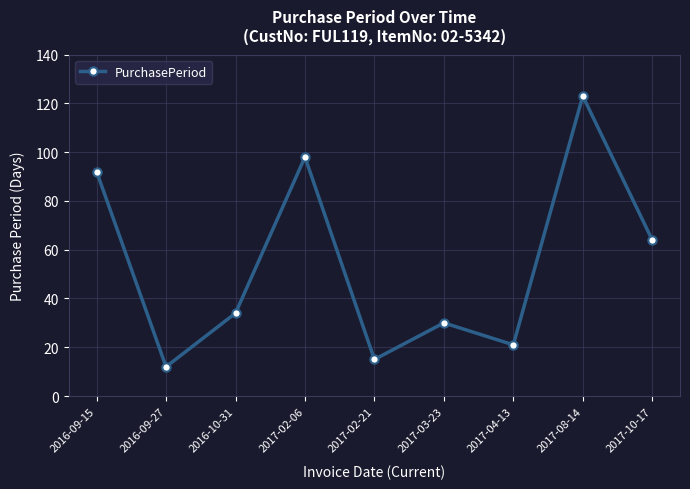

How many data points does each series have?

9